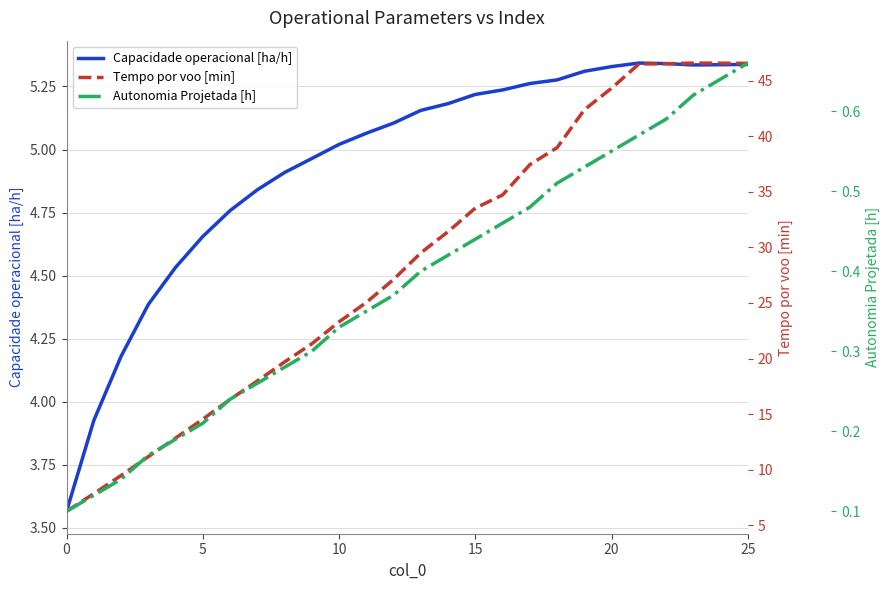

The Tempo por voo [min] series shows 10.5 at 24. True or false?

False